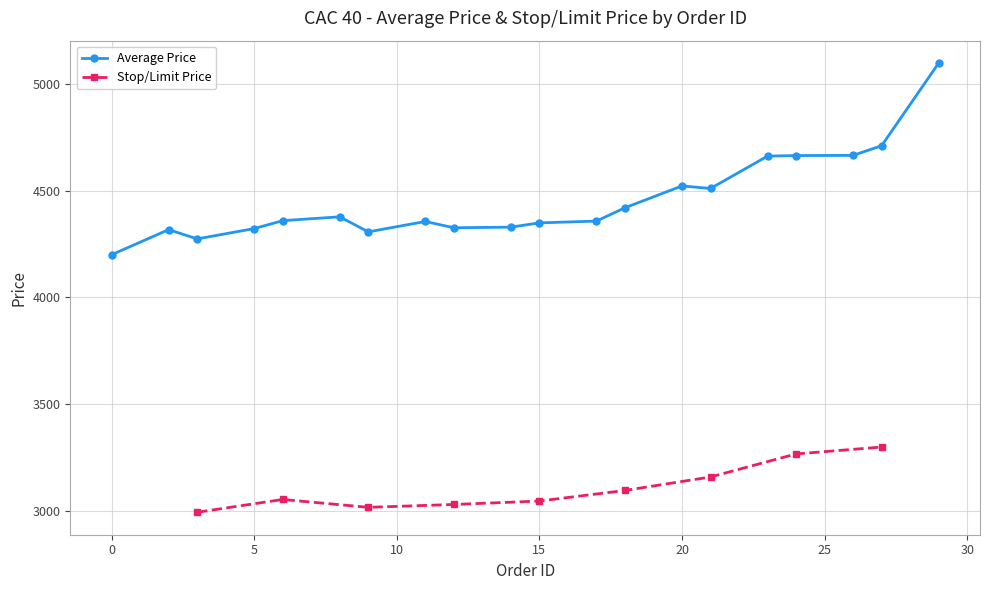

What is the ratio of the value at 17 to the value at 23?

0.9